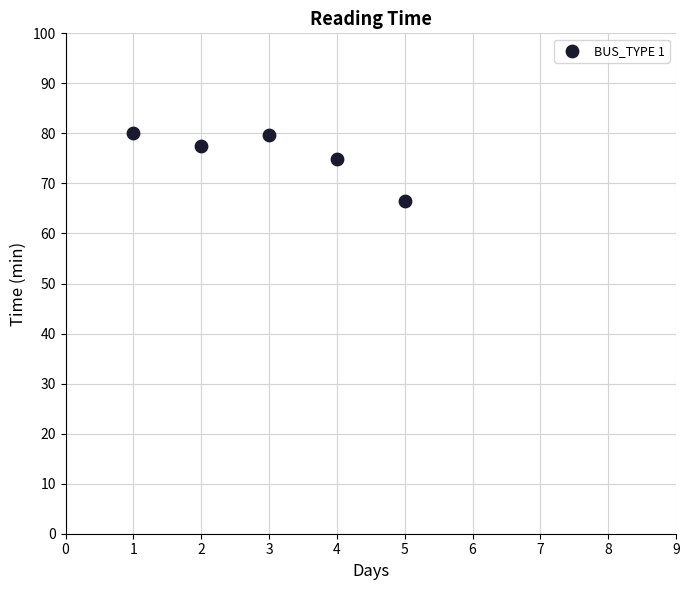

What Y value in the scatter plot is closest to 73?

74.8